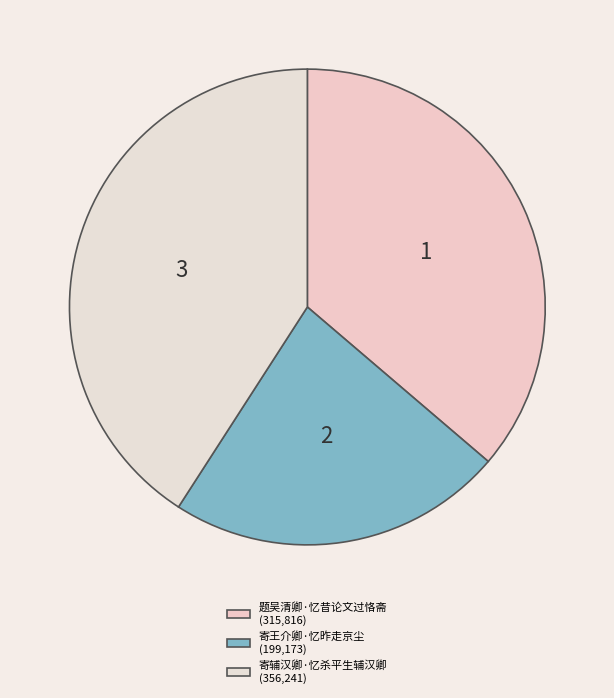

What is the largest slice in the pie chart?

寄辅汉卿·忆杀平生辅汉卿